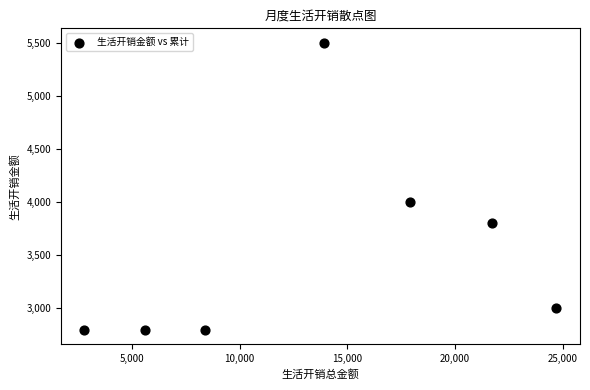

What is the average X value?

13571